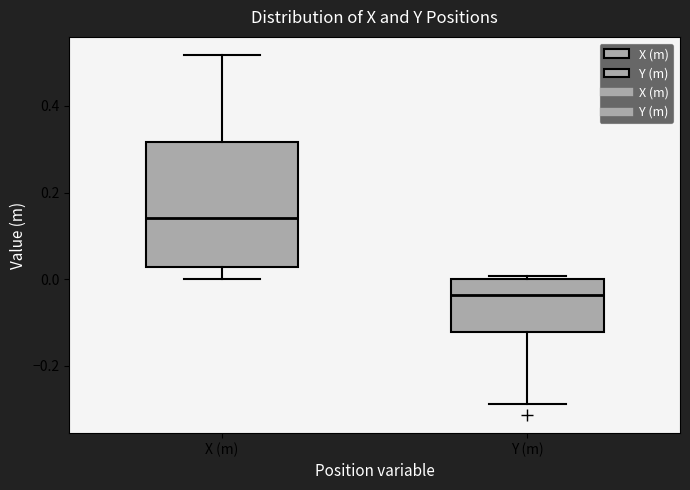

Reading left to right, transcribe this box plot: for each box, give where its median line is, the range the box spans, and where its two whiskers end, as read against the y-axis. The values are not printed on the chart, so give them approximately, as read against the axis.

X (m): median 0.14, box 0.02 to 0.32, whiskers 0.00 to 0.52
Y (m): median -0.04, box -0.12 to 0.00, whiskers -0.28 to 0.00 (just above the box's upper edge)